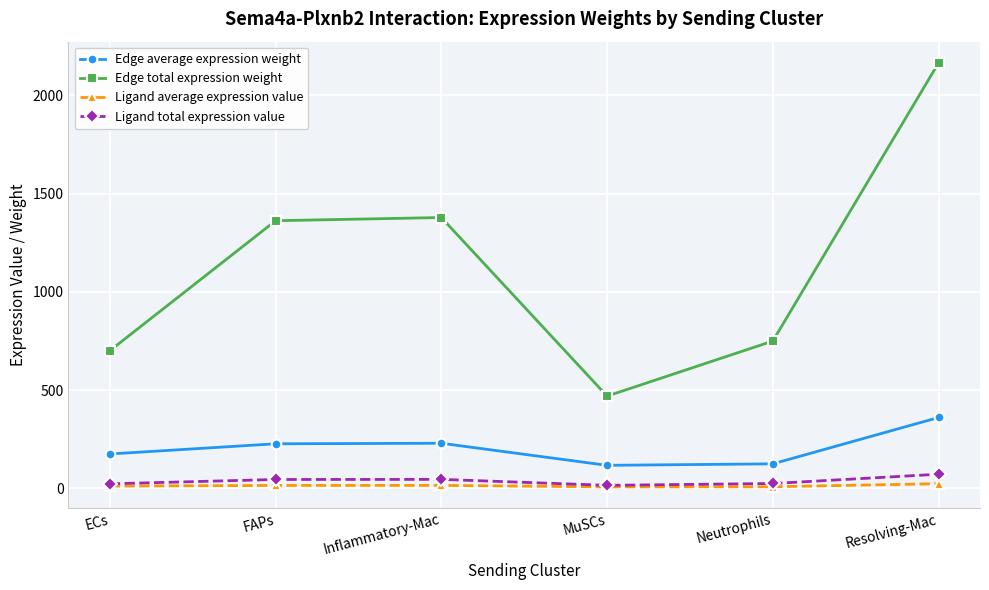

Which category has the highest value in the Edge average expression weight series?

Resolving-Mac